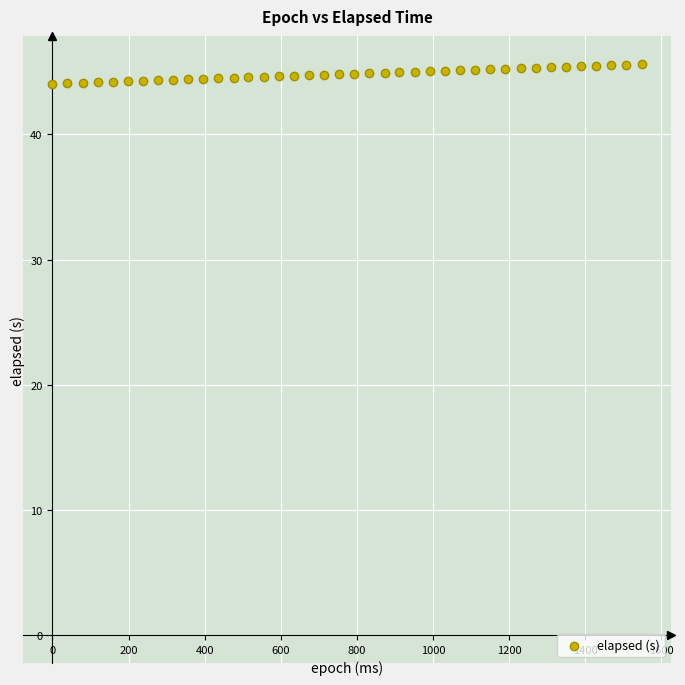

What is the range of Y values (max minus min)?

1.5